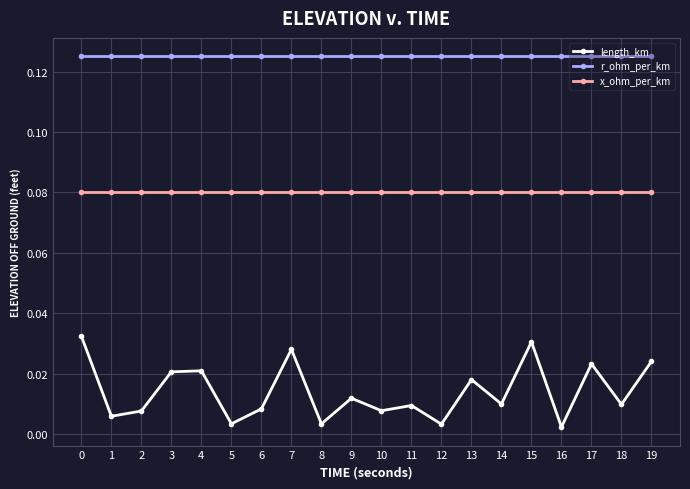

List the series in order of their overall mean, lowest first.

length_km, x_ohm_per_km, r_ohm_per_km